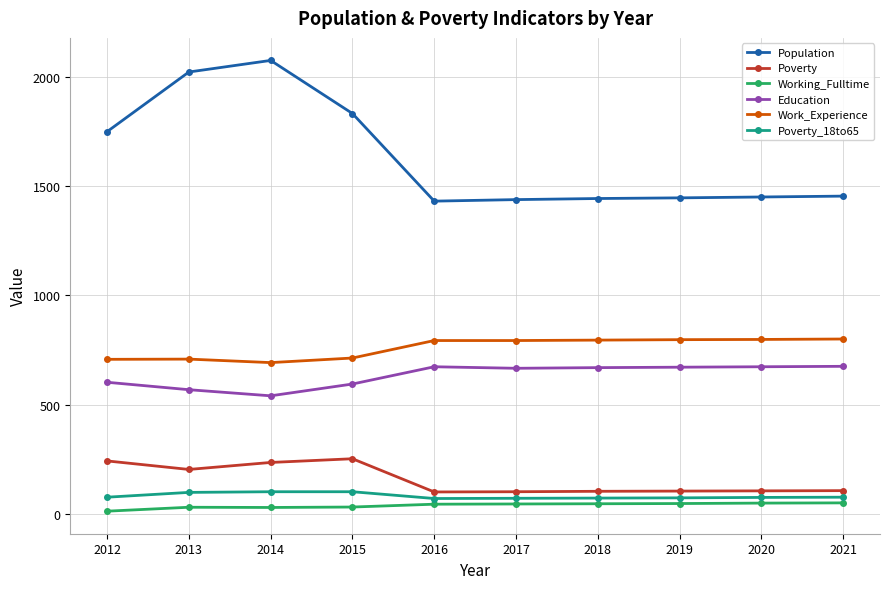

At 2021, list the series in order from largest to smallest.

Population, Work_Experience, Education, Poverty, Poverty_18to65, Working_Fulltime